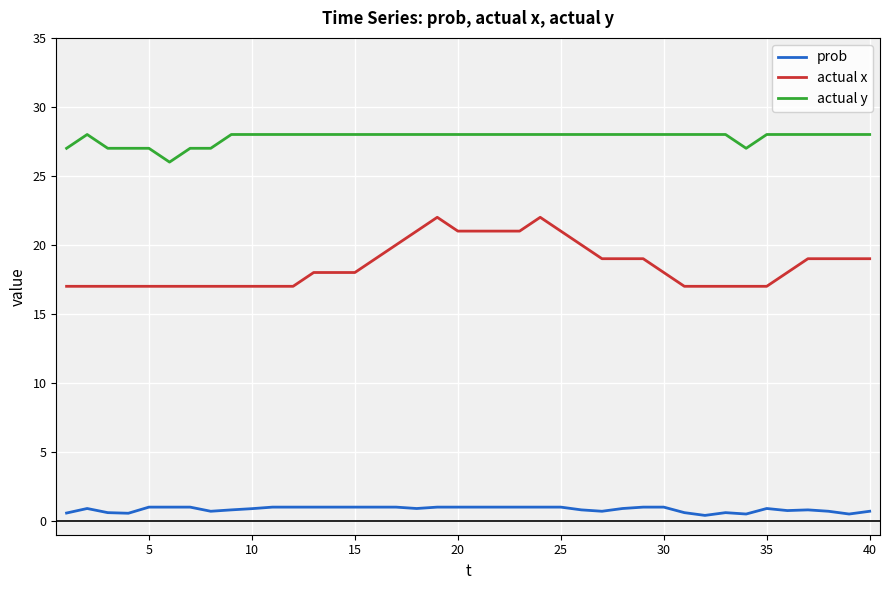

Which series has the largest range (max minus min)?

actual x